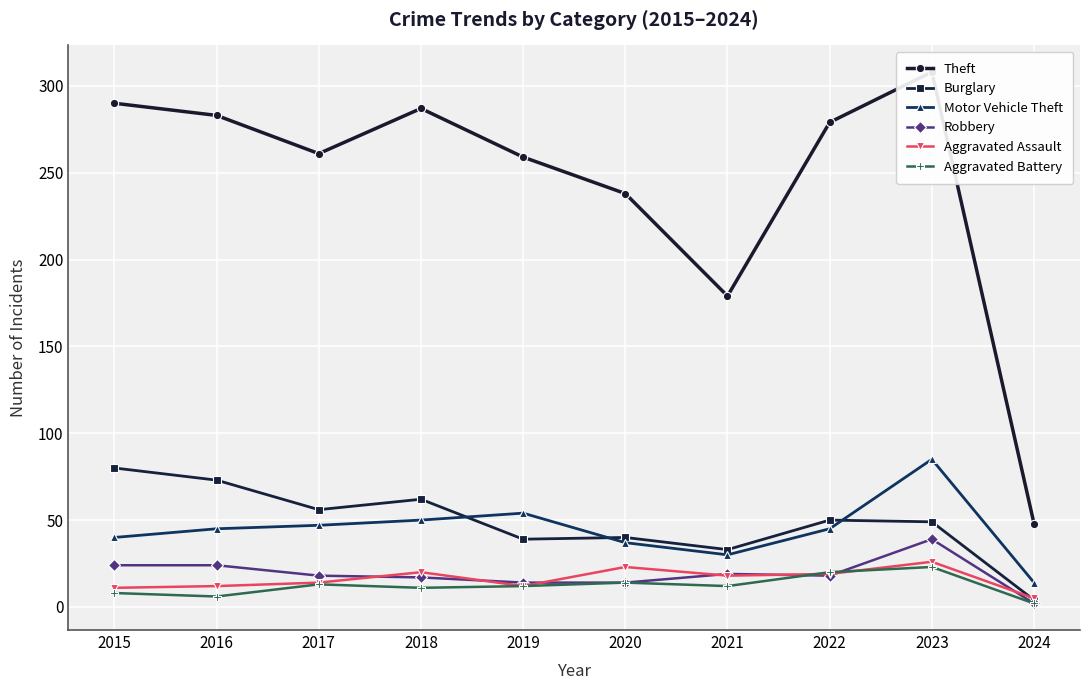

At 2015, list the series in order from smallest to largest.

Aggravated Battery, Aggravated Assault, Robbery, Motor Vehicle Theft, Burglary, Theft